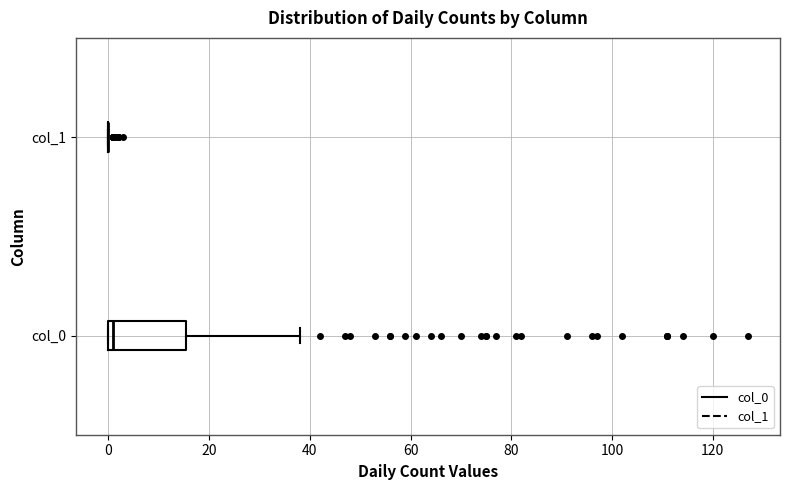

Reading bottom to top, read every box against the x-axis: the position of its median line, the range the box covers, and the ends of its whiskers. The values are not printed on the chart, so give them approximately, as read against the axis.

col_0: median 2, box 0 to 16, whiskers 0 to 38
col_1: box collapsed to a line at 0, whiskers 0 to 0